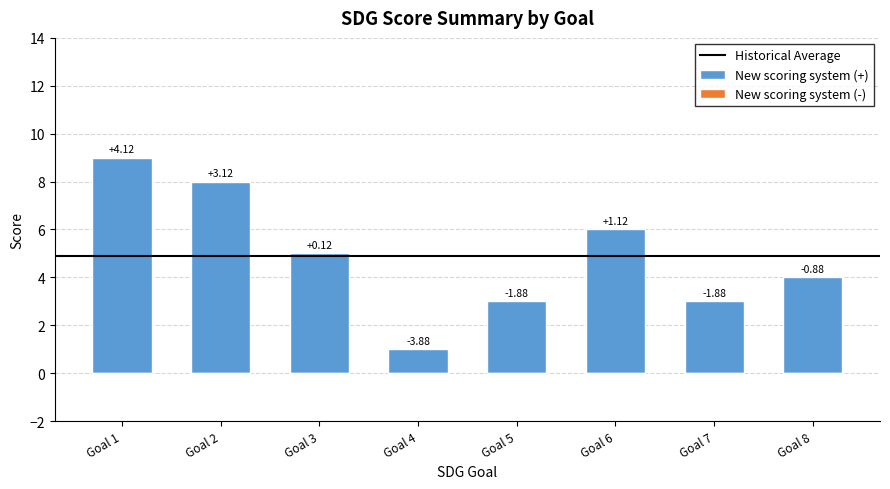

Are the bars horizontal?

No